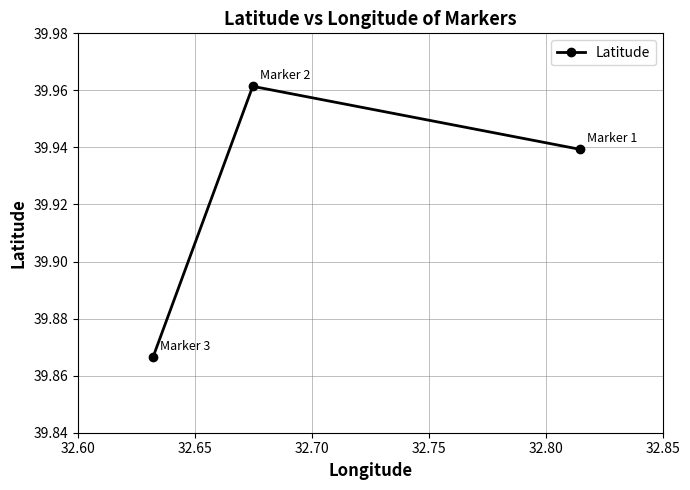

Count the values in the range 39 to 40.

3